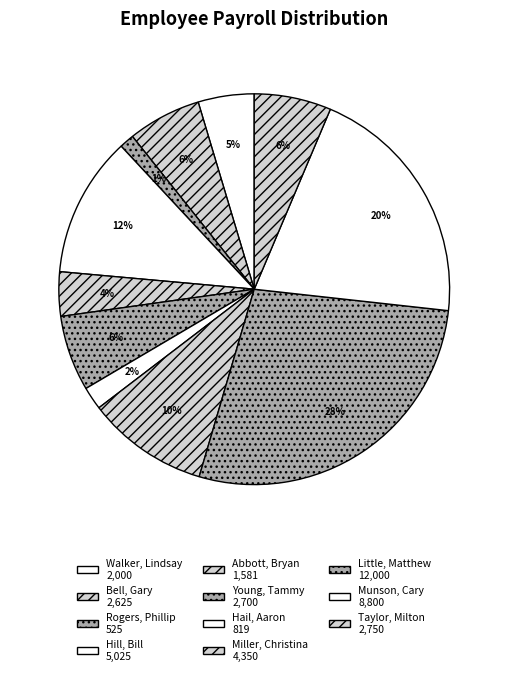

What percentage is the Hail, Aaron slice, to the nearest percent?

2%